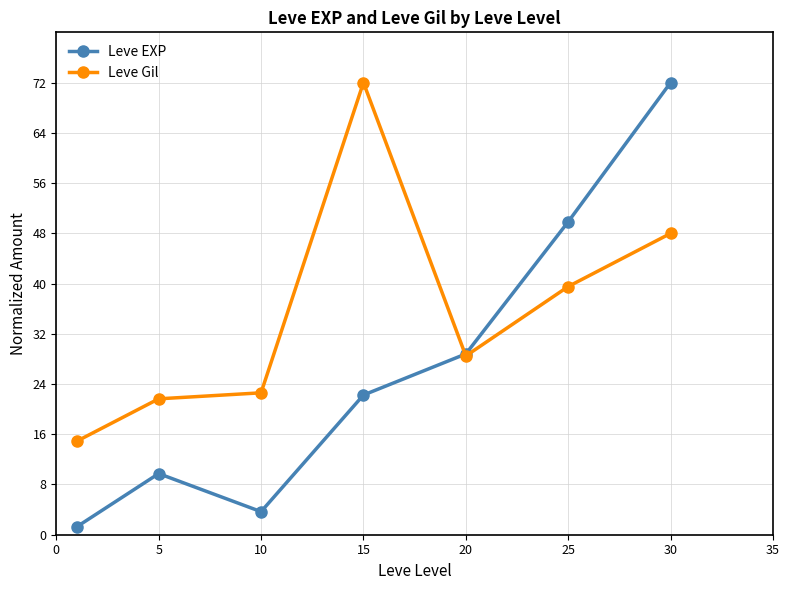

Which series has the widest spread of values?

Leve EXP